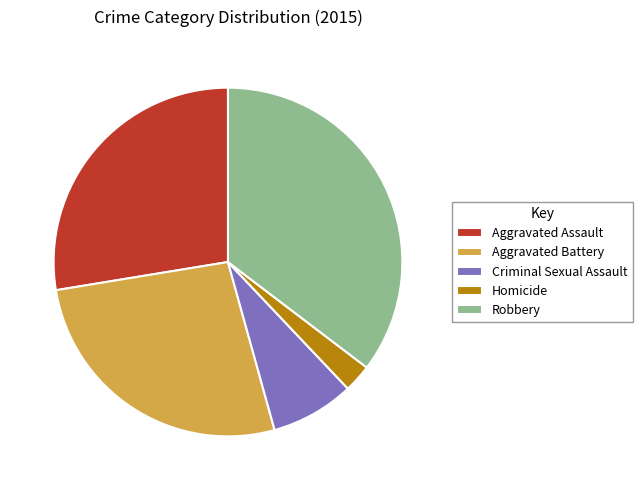

True or false: Criminal Sexual Assault accounts for 1% of the total.

False